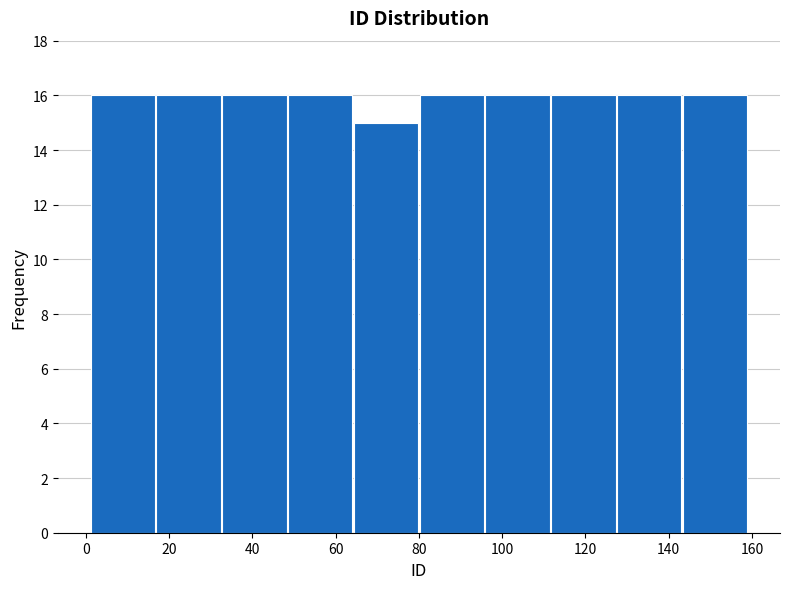

Reading left to right, list every bar in this chart as the range it spans on the x-axis followed by its height. Neither the bar edges nor the heights are printed on the chart, so give them approximately, as read against the axes.

1.0 to 16.8: 16
16.8 to 32.6: 16
32.6 to 48.4: 16
48.4 to 64.2: 16
64.2 to 80.0: 15
80.0 to 95.8: 16
95.8 to 111.6: 16
111.6 to 127.4: 16
127.4 to 143.2: 16
143.2 to 159.0: 16